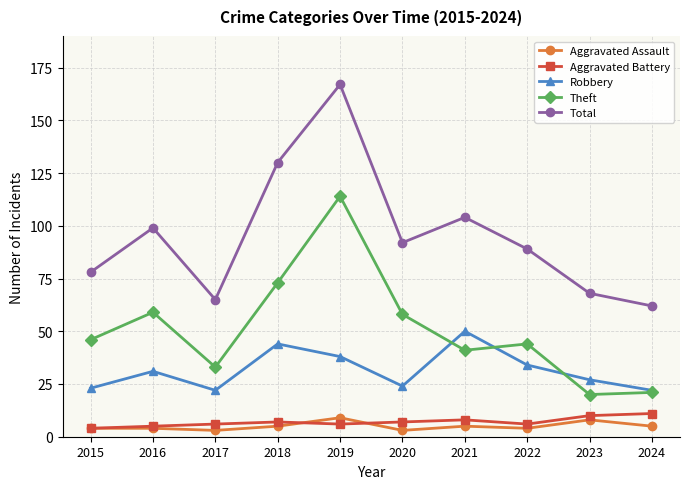

The Aggravated Assault series shows 9 at 2019. True or false?

True